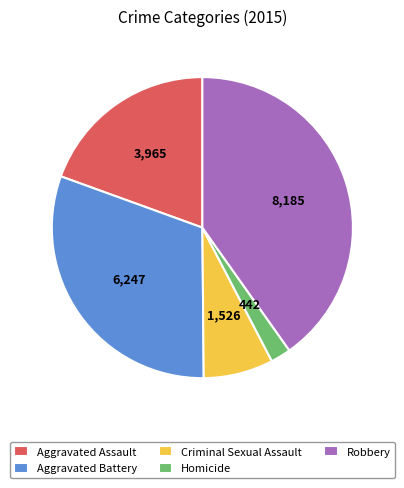

Does Criminal Sexual Assault represent more than half of the total?

No